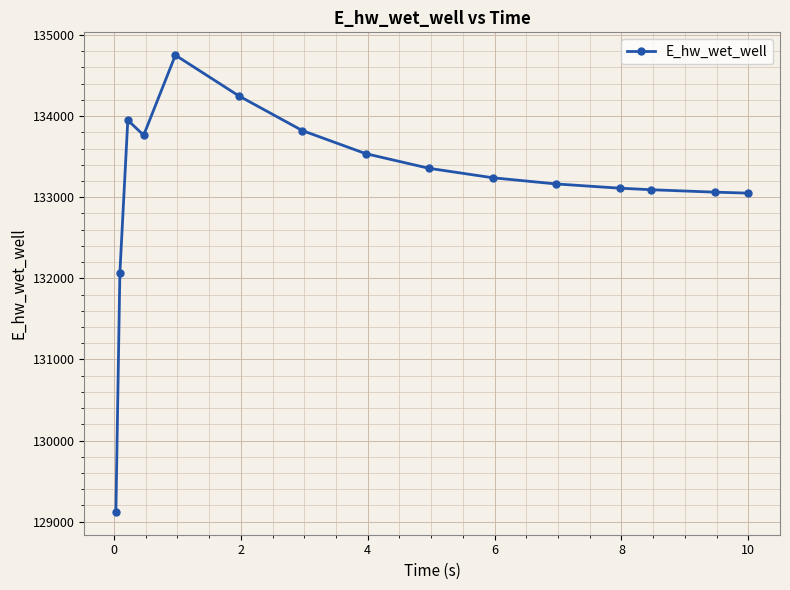

What is the average value?

133155.5